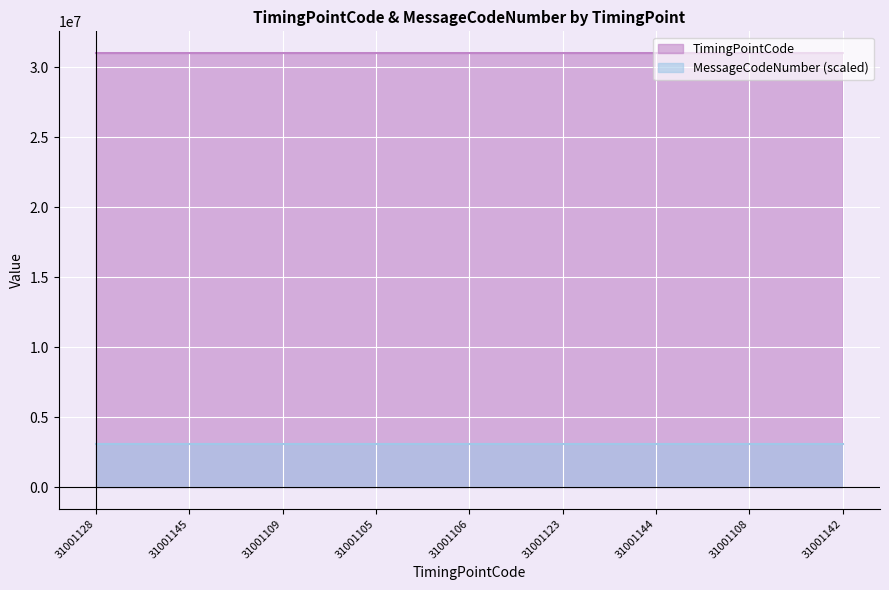

Reading left to right, extract all data points from this chart.

31001128	31001145	31001109	31001105	31001106	31001123	31001144	31001108	31001142